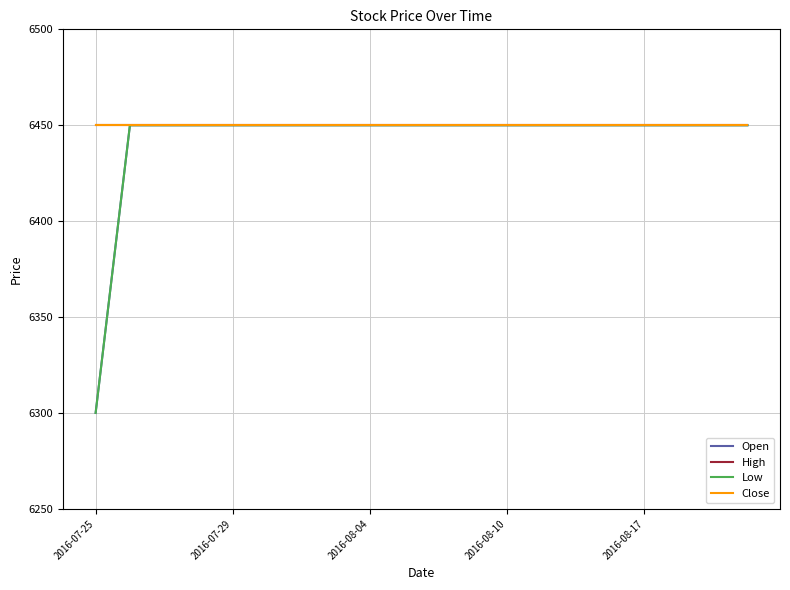

True or false: Low has more than 1 points higher than both neighbors.

False